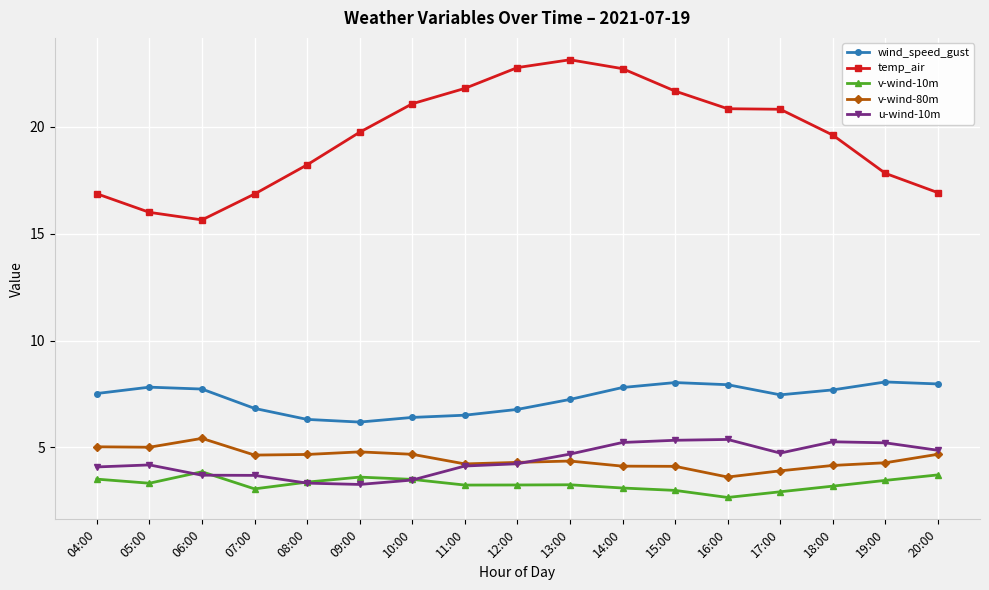

How many times do u-wind-10m and v-wind-80m cross each other?

1